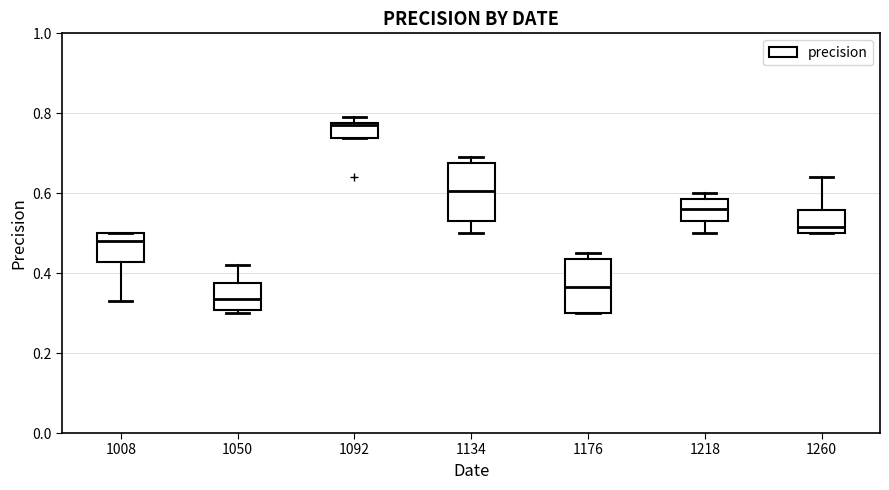

Which box's median line is the highest?

1092